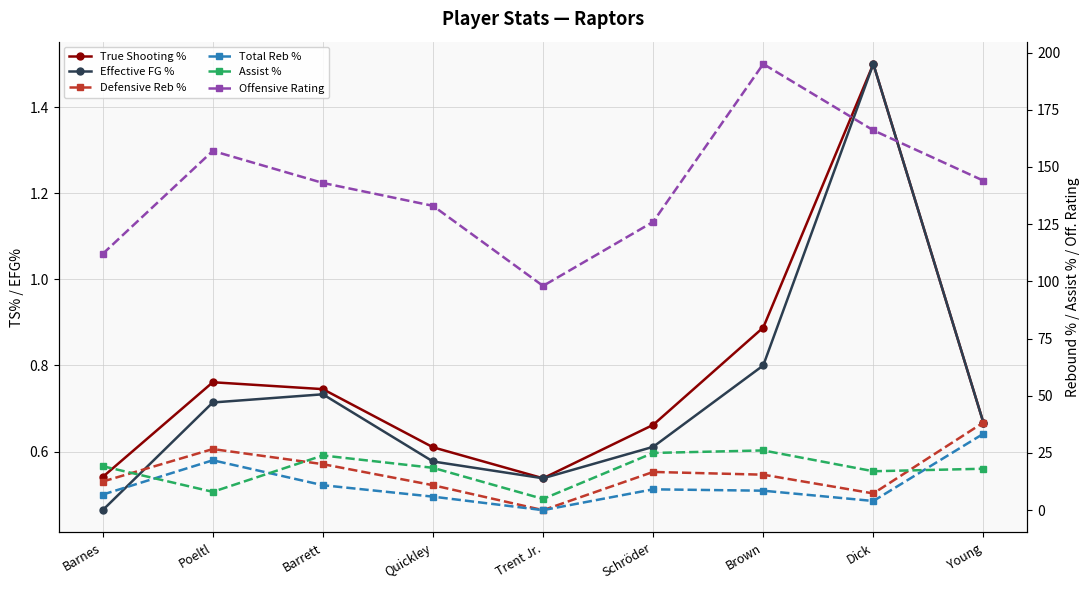

Which label corresponds to the largest value in the chart?

Brown